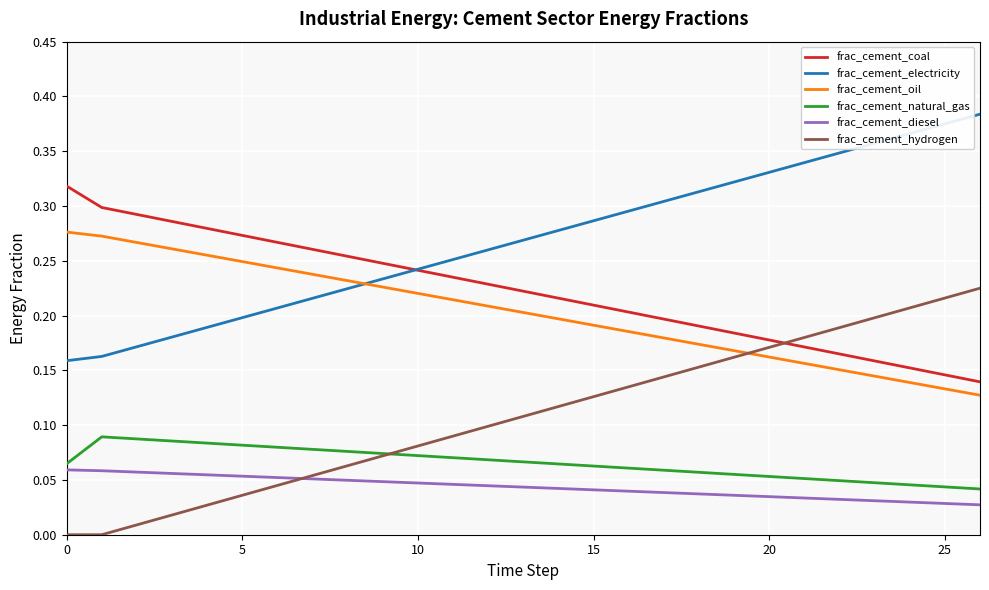

Rank the series by their maximum value, from highest to lowest.

frac_cement_electricity, frac_cement_coal, frac_cement_oil, frac_cement_hydrogen, frac_cement_natural_gas, frac_cement_diesel